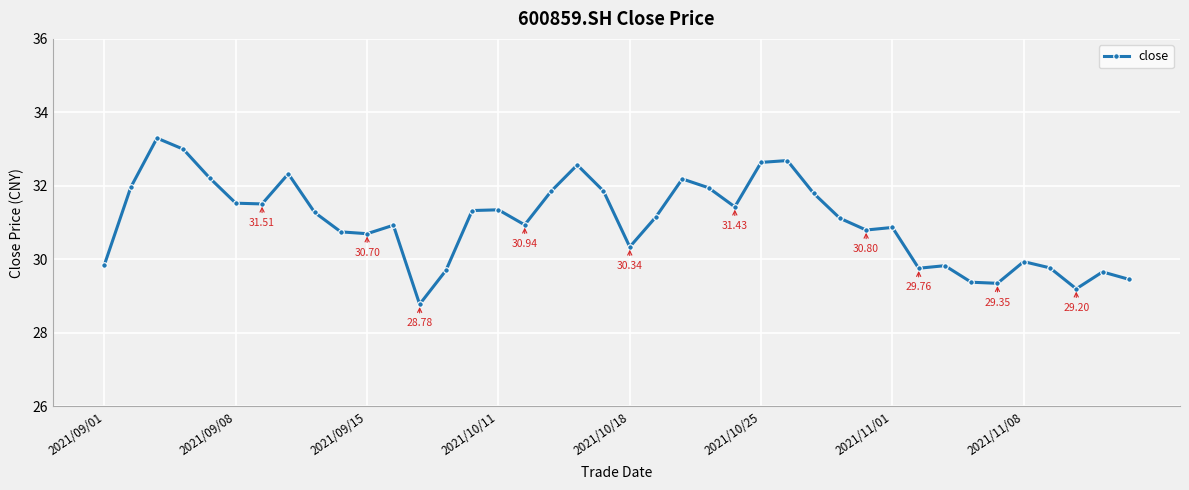

What is the difference between the maximum and minimum values?

4.5